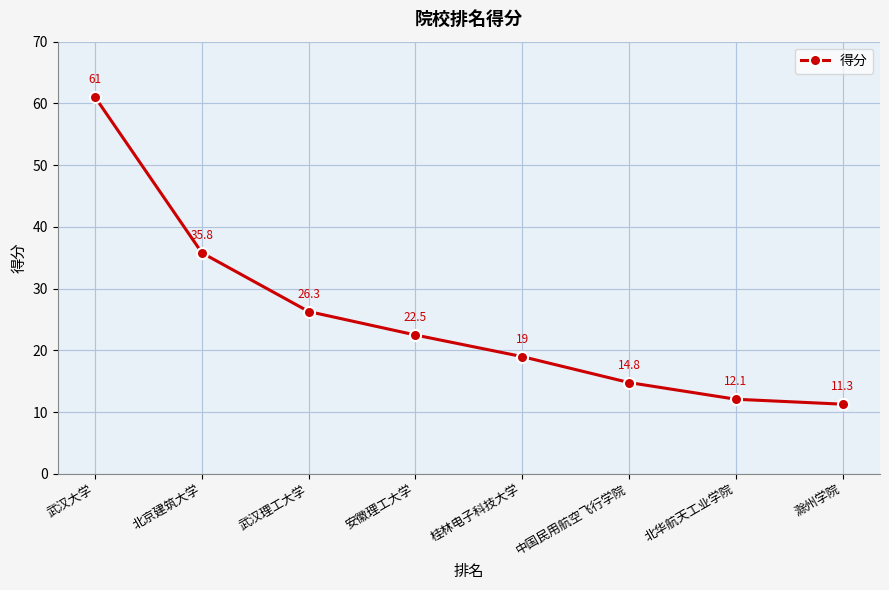

What is the difference between the values at 武汉理工大学 and 安徽理工大学?

3.8